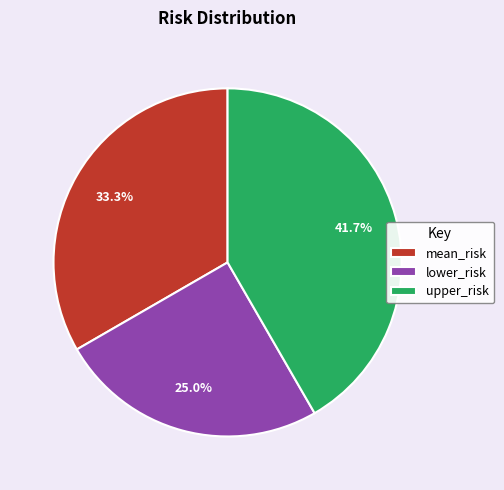

Which category has the biggest portion of the pie?

upper_risk